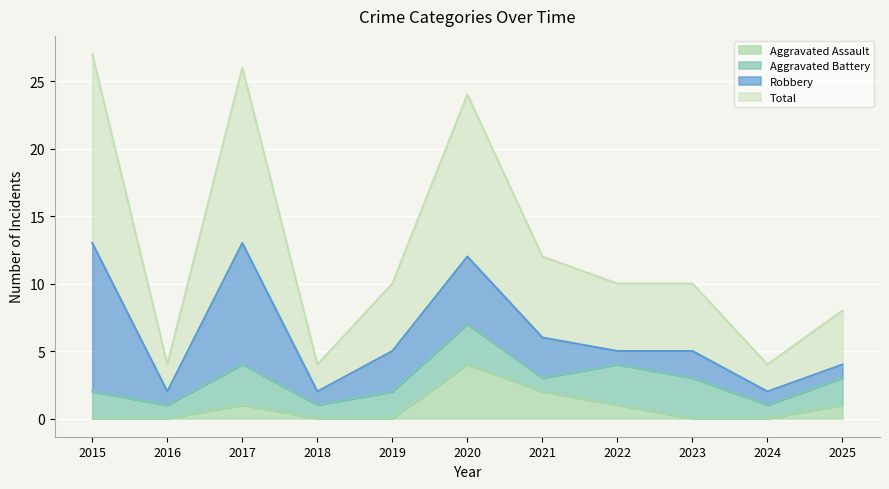

Which series has the widest spread of values?

Total